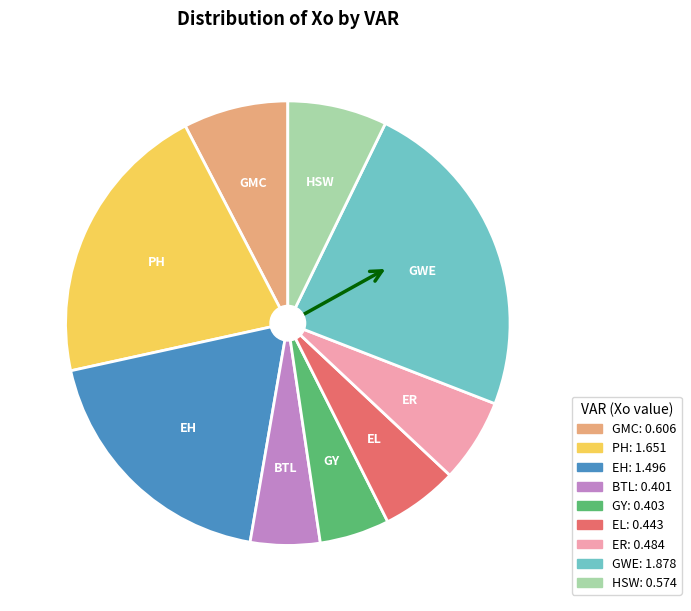

Which category has the biggest portion of the pie?

GWE